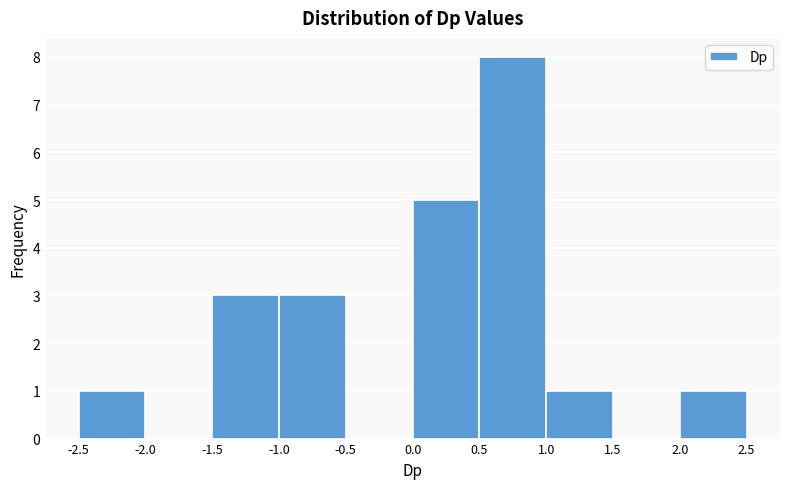

What is the height of the bar covering -2.5 to -2.0 on the x-axis? The values are not printed on the chart, so give them approximately, as read against the axis.

1